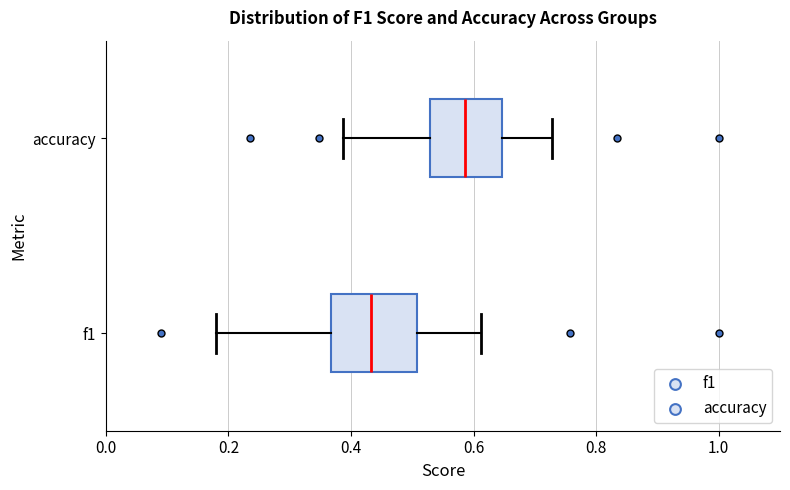

Reading bottom to top, transcribe this box plot: for each box, give where its median line is, the range the box spans, and where its two whiskers end, as read against the x-axis. The values are not printed on the chart, so give them approximately, as read against the axis.

f1: median 0.44, box 0.36 to 0.50, whiskers 0.18 to 0.62
accuracy: median 0.58, box 0.52 to 0.64, whiskers 0.38 to 0.72